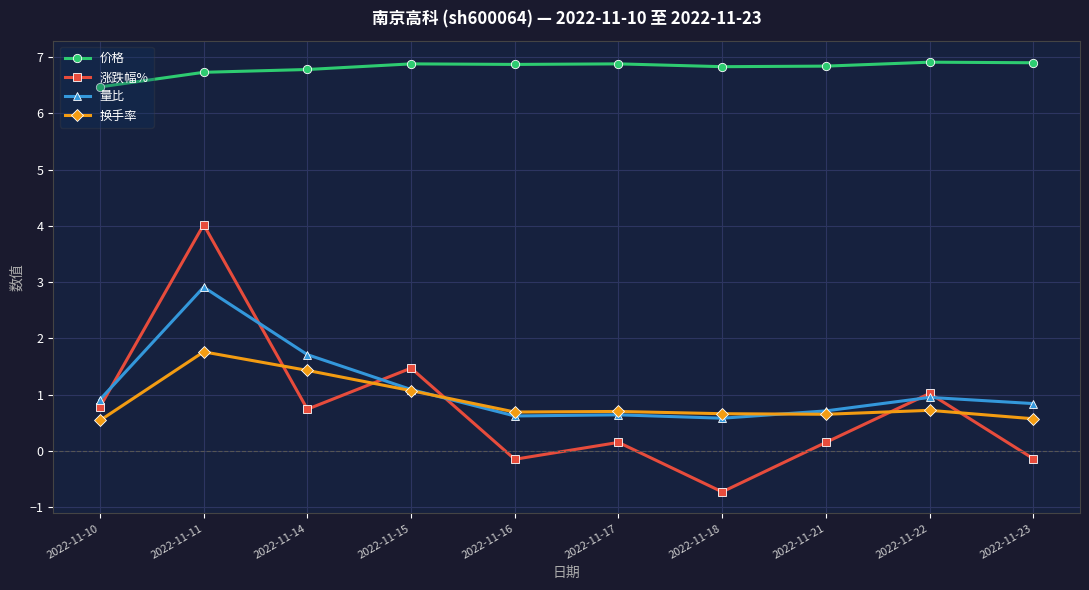

At which category does the chart reach its minimum across all series?

2022-11-18